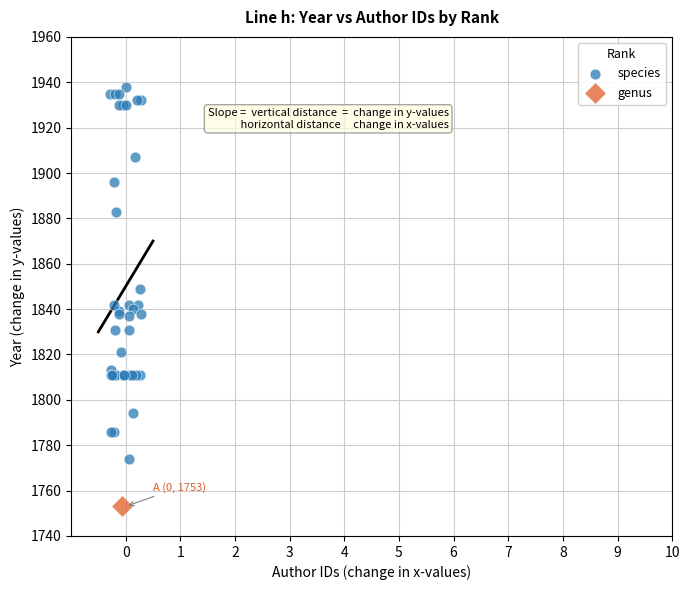

What are all the series names shown in the legend?

species, genus